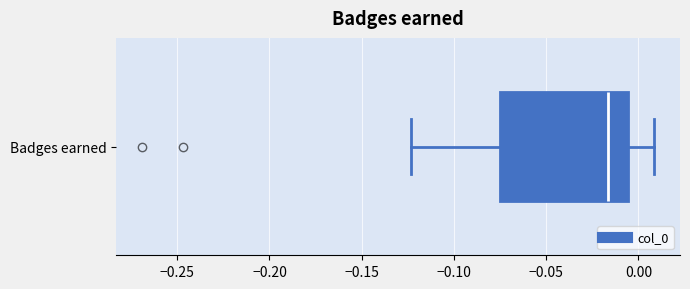

Read this box plot against the x-axis: the position of the median line, the range covered by the box, and the ends of both whiskers. The values are not printed on the chart, so give them approximately, as read against the axis.

median -0.015, box -0.075 to -0.005, whiskers -0.125 to 0.010